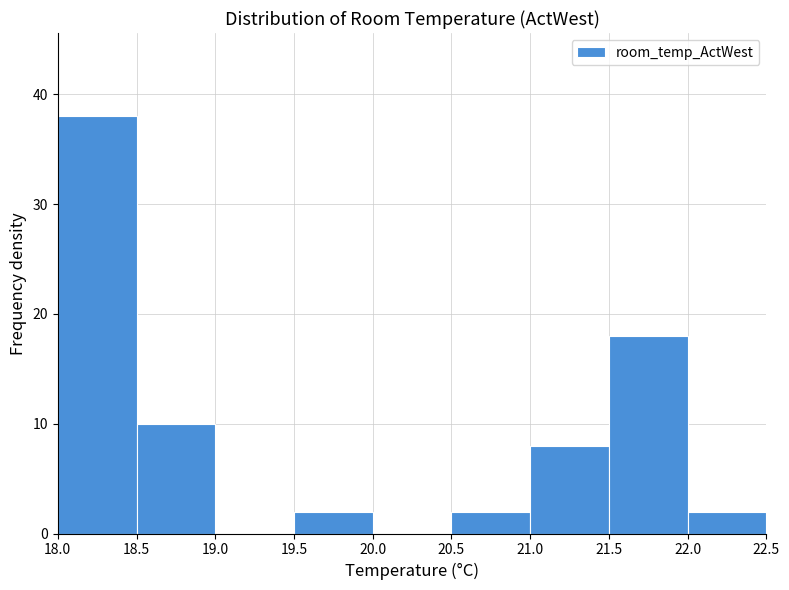

Reading left to right, transcribe this chart: for each bar, give the range it covers on the x-axis and its height. The values are not printed on the chart, so give them approximately, as read against the axis.

18.0 to 18.5: 38
18.5 to 19.0: 10
19.0 to 19.5: 0
19.5 to 20.0: 2
20.0 to 20.5: 0
20.5 to 21.0: 2
21.0 to 21.5: 8
21.5 to 22.0: 18
22.0 to 22.5: 2